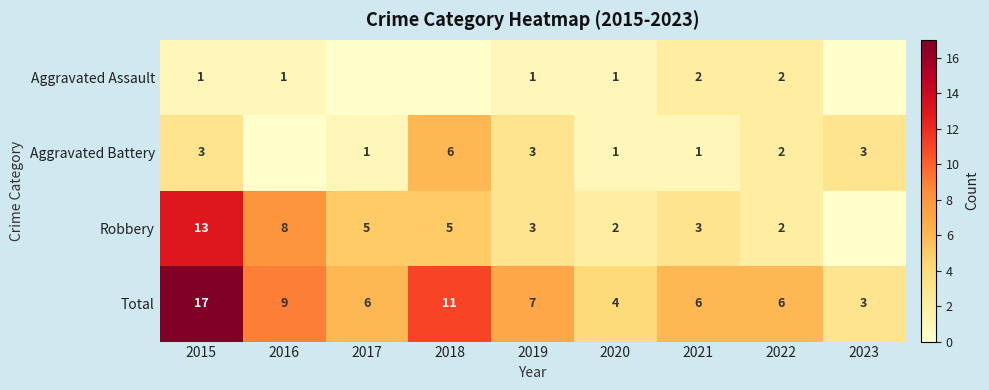

At which label does Total first exceed 6?

2015